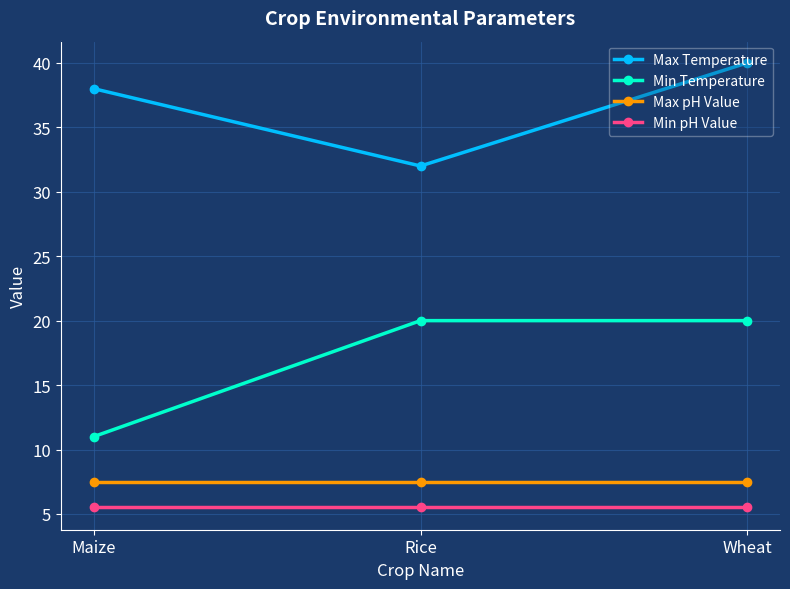

The Min Temperature series shows 15.2 at Maize. True or false?

False